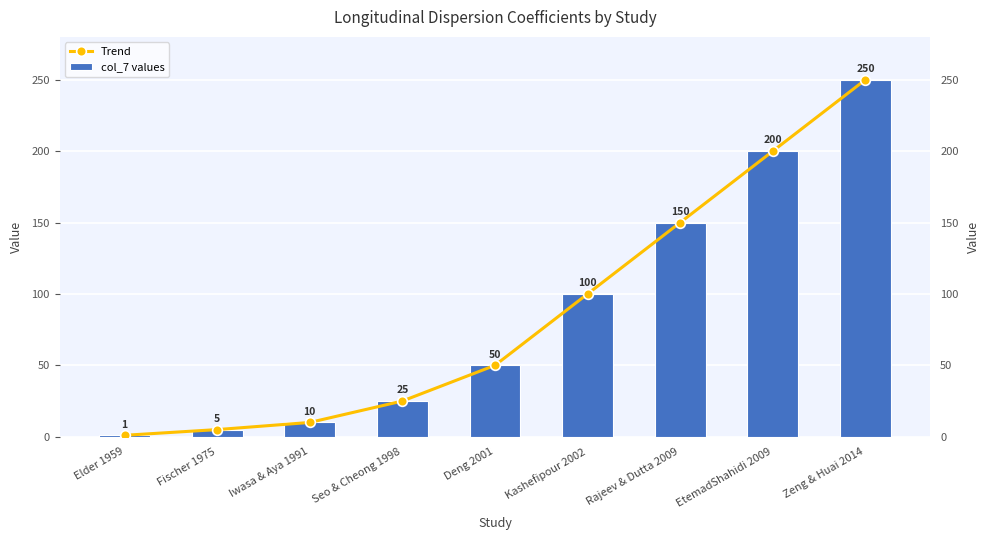

How many distinct data groups are displayed?

2